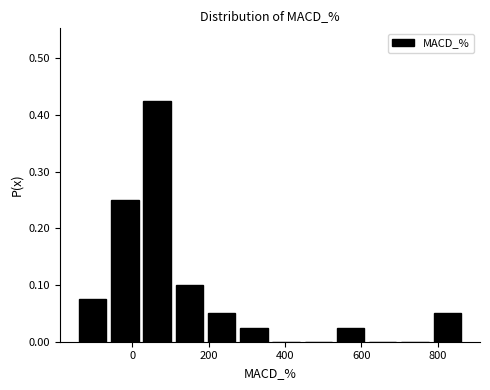

What is the height of the bar covering 20 to 100 on the x-axis? Neither the bar edges nor the heights are printed on the chart, so give them approximately, as read against the axes.

0.43